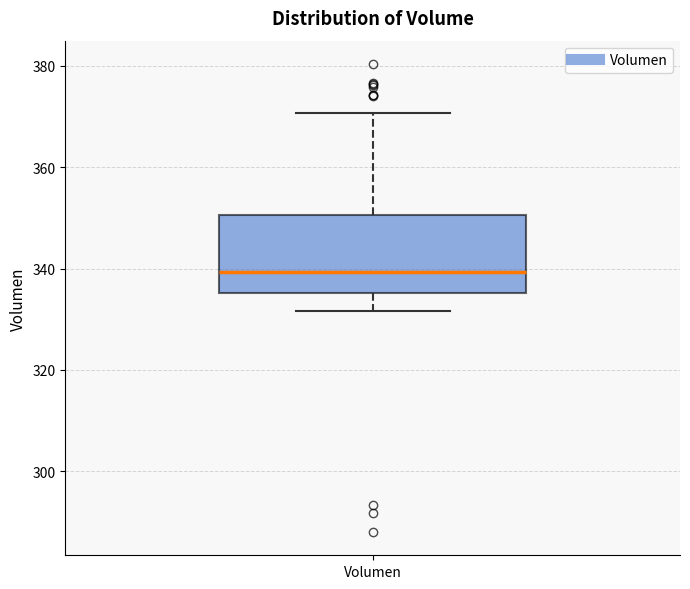

Where does the median line of the box for Volumen sit on the y-axis? The values are not printed on the chart, so give them approximately, as read against the axis.

340